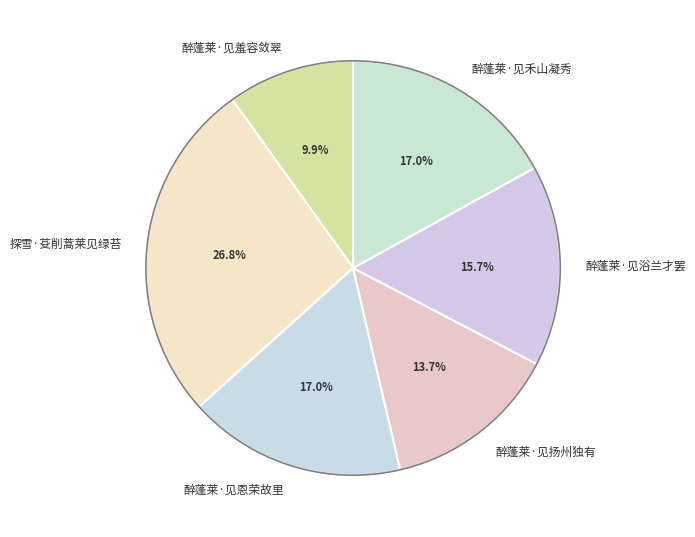

To the nearest percent, what is the combined percentage of 醉蓬莱·见恩荣故里 and 探雪·芟削蒿莱见绿苔?

44%